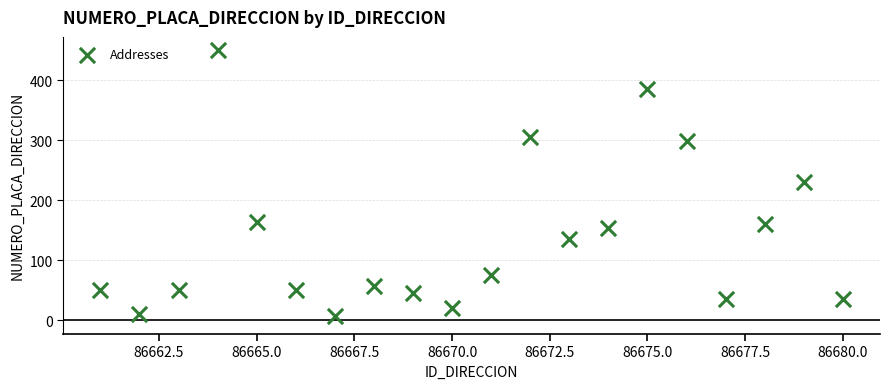

What is the range of Y values (max minus min)?

443